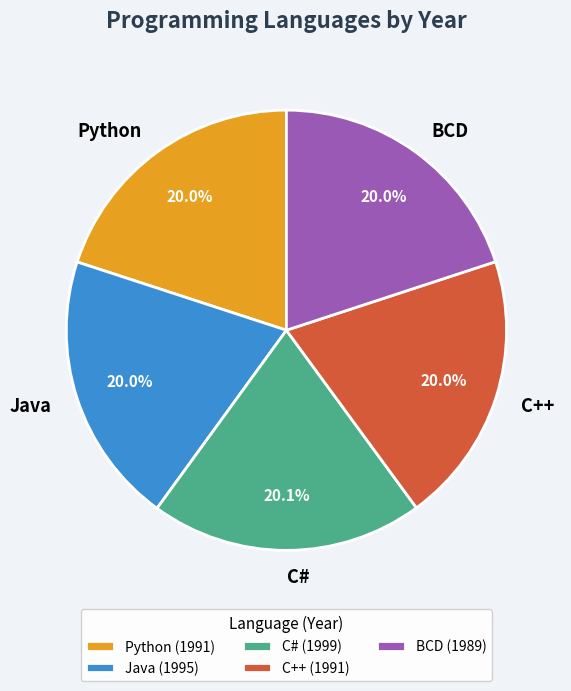

What is the total percentage of Python and Java?

40.0%